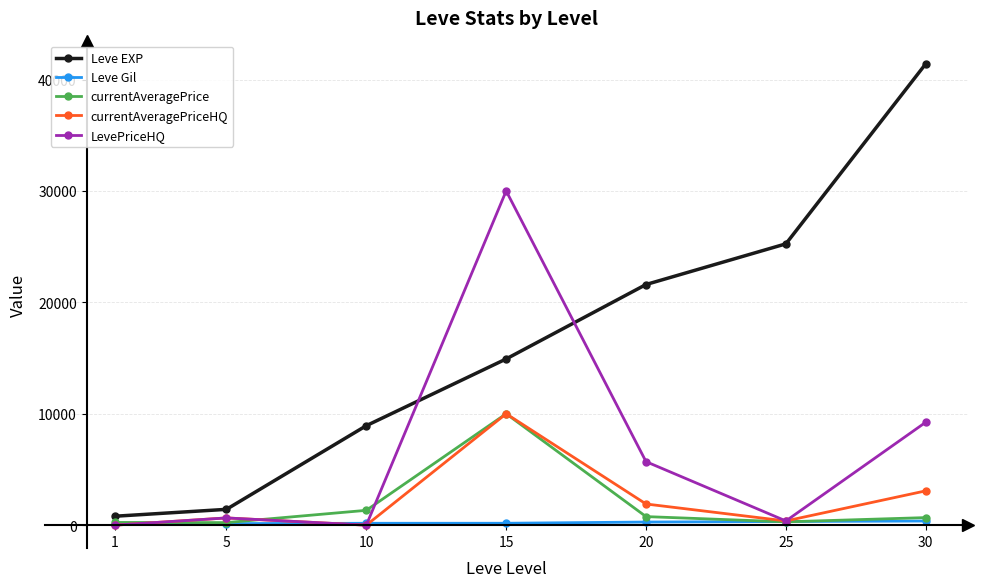

Which series has the largest range (max minus min)?

Leve EXP